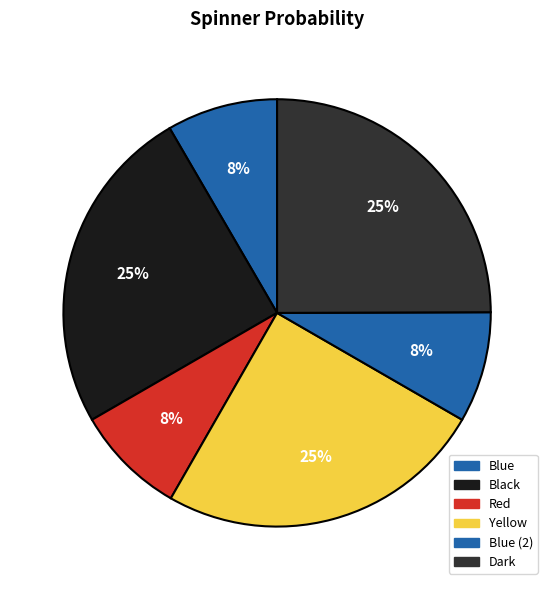

How many segments does this pie chart have?

6